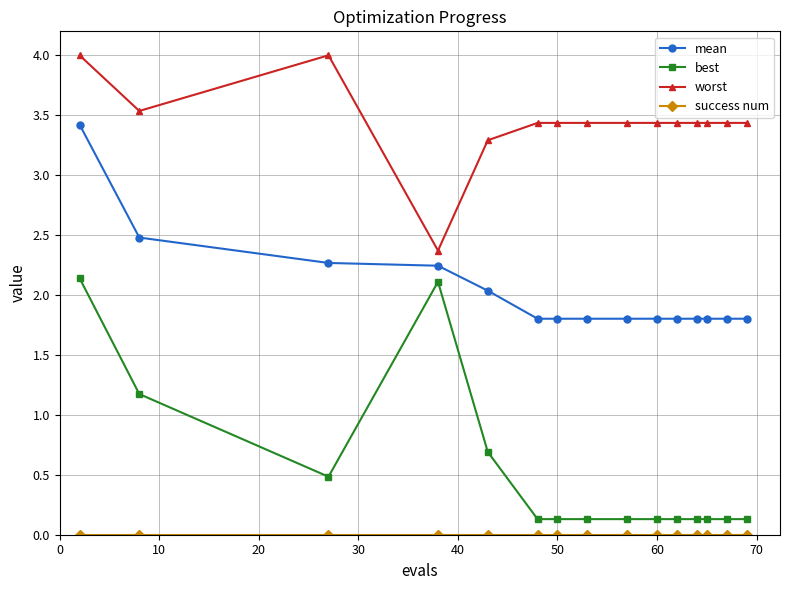

What is the maximum value shown in the chart?

4.0